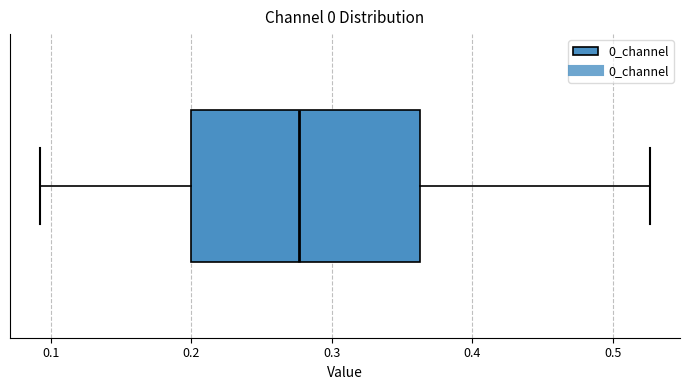

Read this box plot against the x-axis: the position of the median line, the range covered by the box, and the ends of both whiskers. The values are not printed on the chart, so give them approximately, as read against the axis.

median 0.28, box 0.20 to 0.36, whiskers 0.09 to 0.53